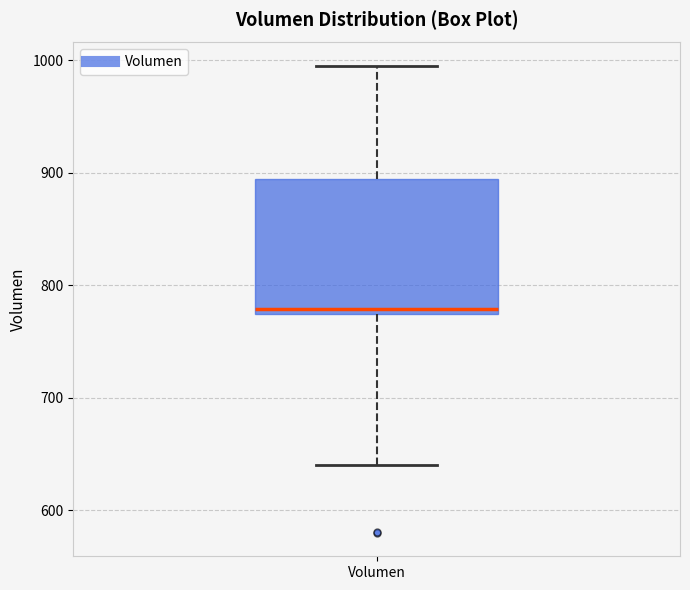

Read this box plot against the y-axis: the position of the median line, the range covered by the box, and the ends of both whiskers. The values are not printed on the chart, so give them approximately, as read against the axis.

median 780, box 770 to 890, whiskers 640 to 1000